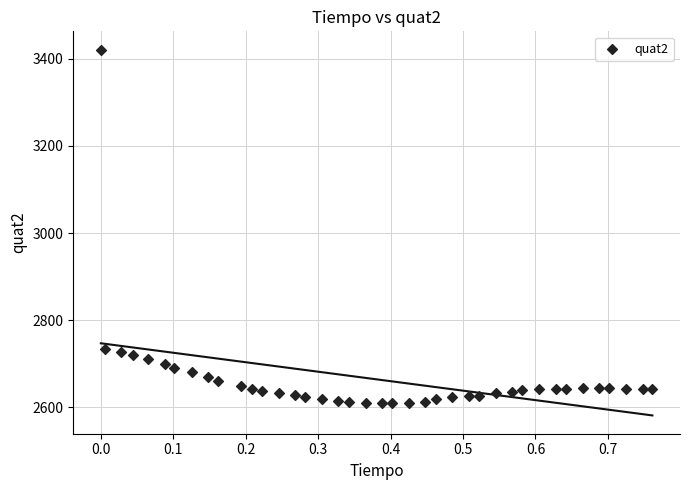

What is the range of Y values (max minus min)?

812